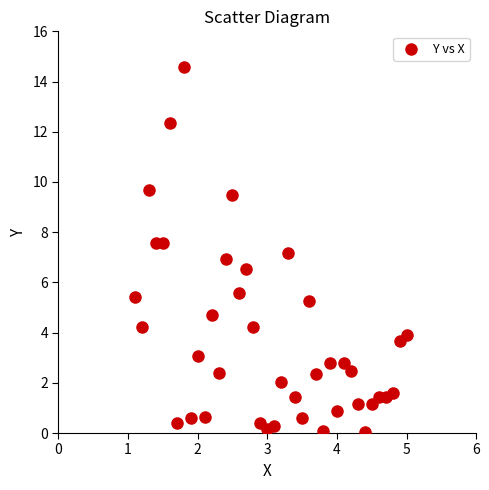

What is the range of Y values (max minus min)?

14.5